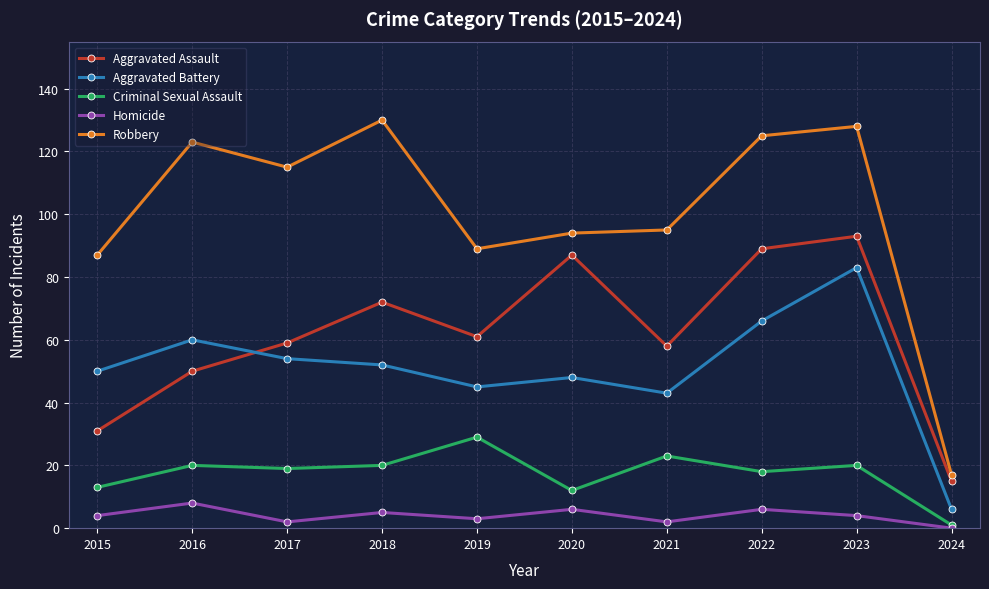

How many data points in Criminal Sexual Assault are less than 20?

5